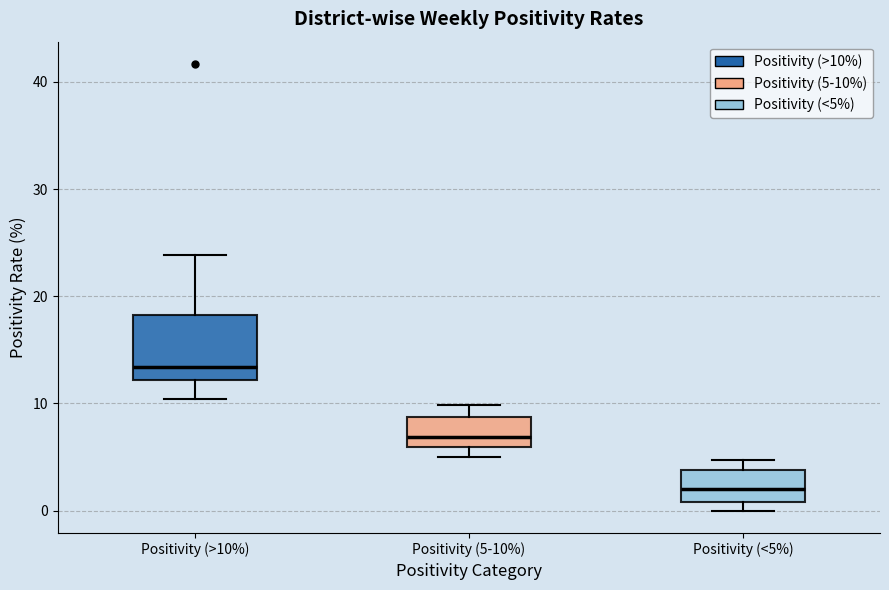

Comparing the boxes themselves (not the whiskers), which one is the tallest?

Positivity (>10%)